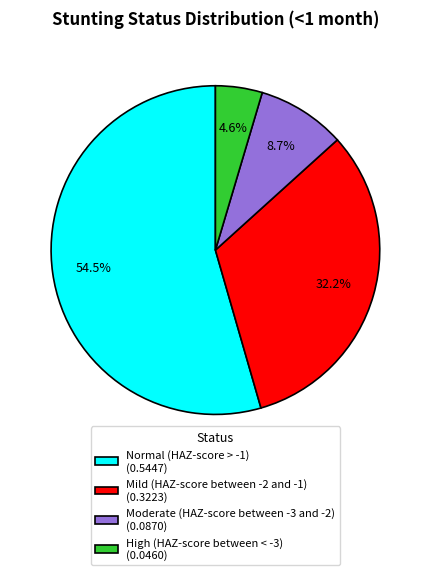

Which slice is the smallest?

High (HAZ-score between < -3)